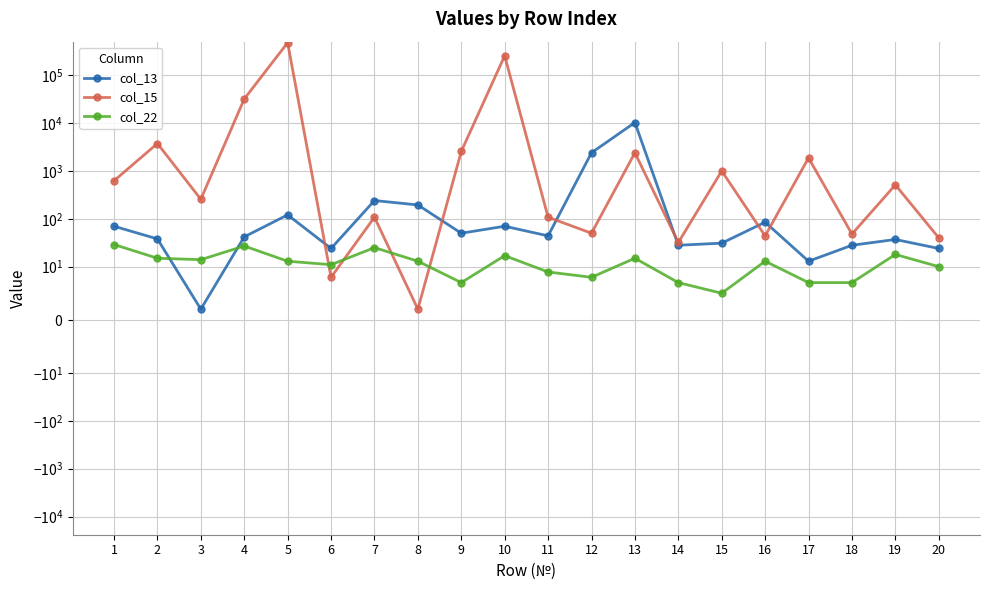

What is the approximate value of col_15 at 2?

3750